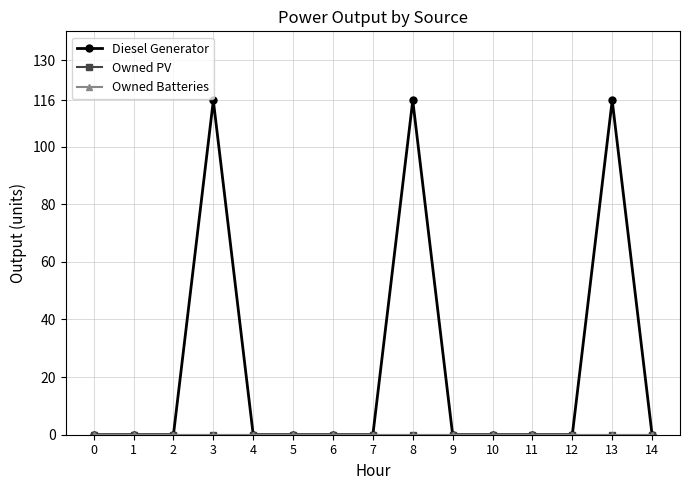

What is the greatest value displayed?

116